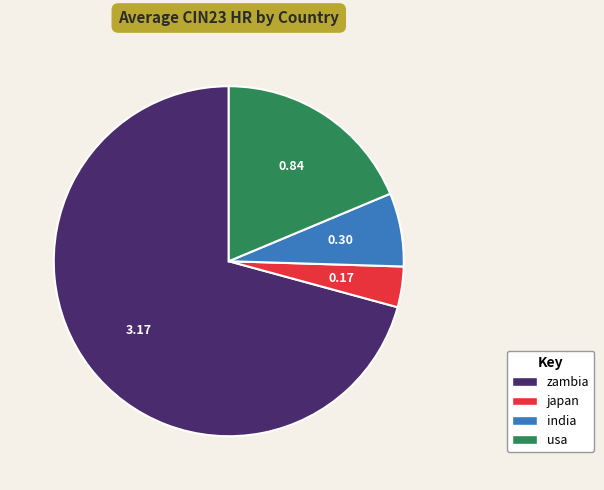

Is zambia the majority of the pie?

Yes